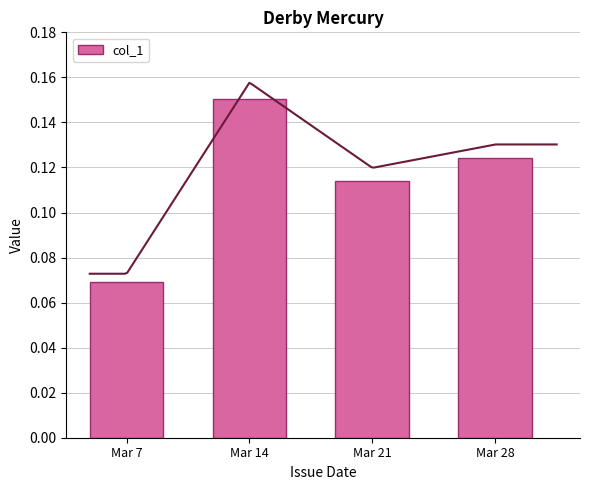

Reading left to right, extract all data points from this chart.

Mar 7=0.1	Mar 14=0.2	Mar 21=0.1	Mar 28=0.1